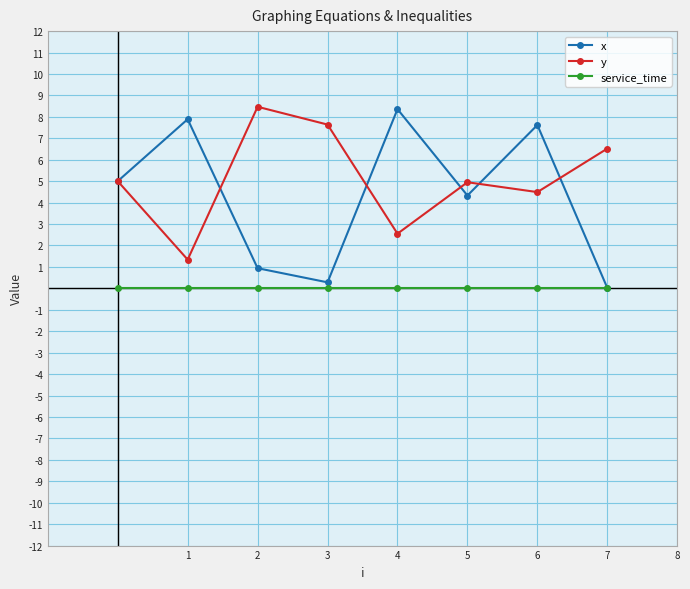

What is the value of the y point at the 3rd from the left?

8.5